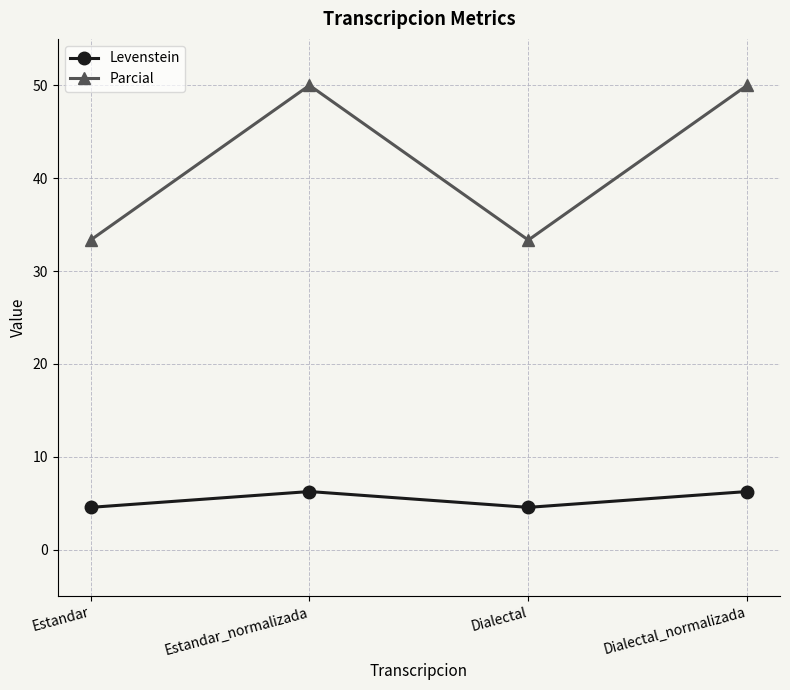

What is the greatest value displayed?

50.0